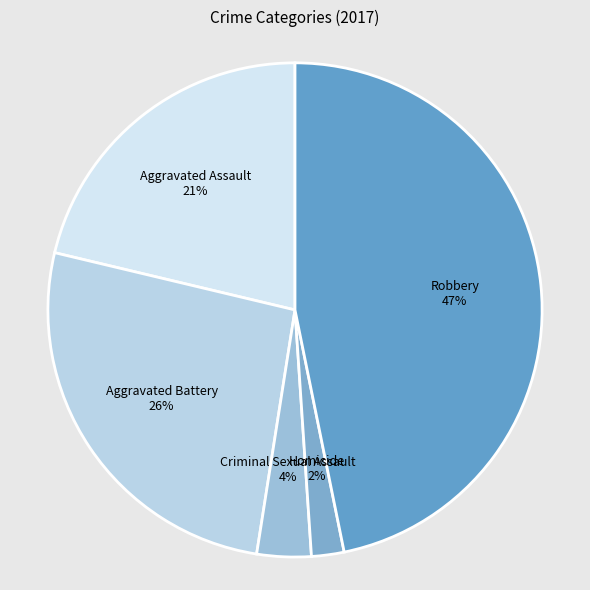

The Aggravated Battery slice represents 14% of the pie. True or false?

False